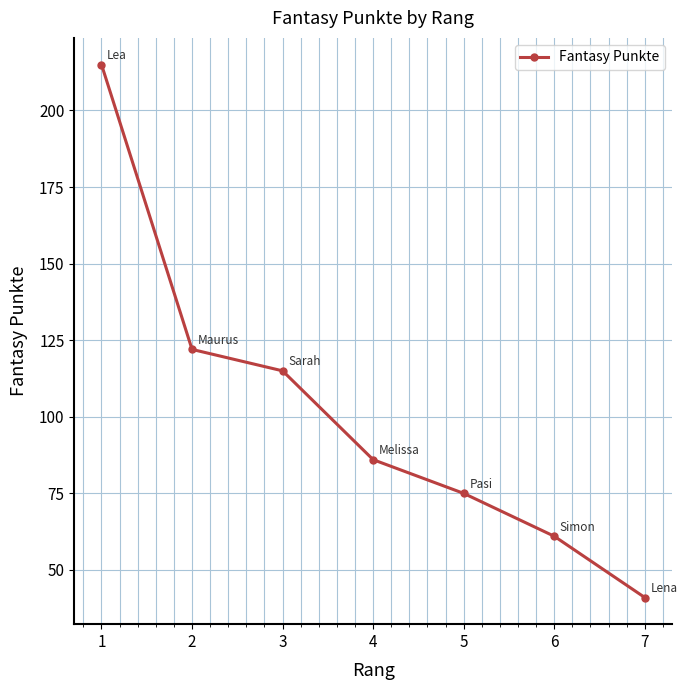

Reading right to left, transcribe all the data shown in this chart.

41	61	75	86	115	122	215